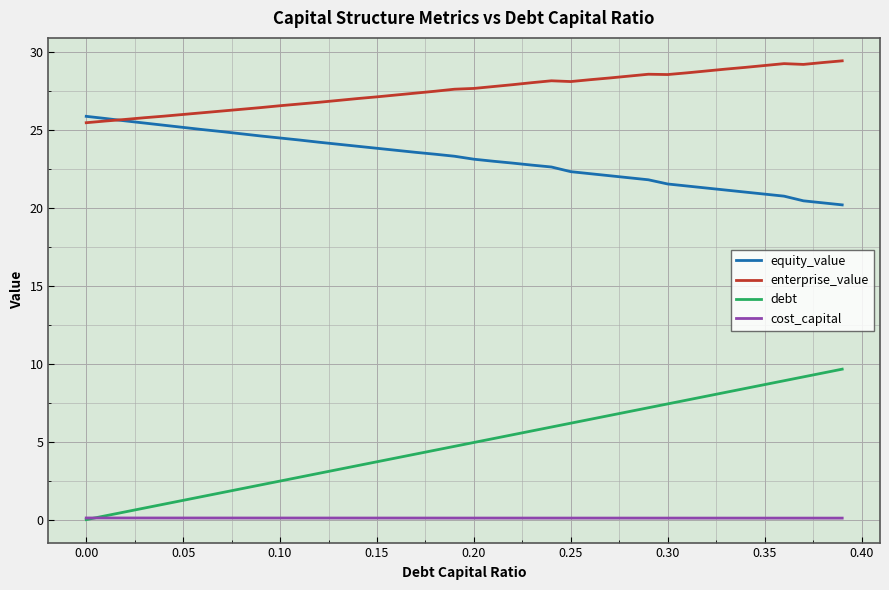

Which series has the largest total across all categories?

enterprise_value